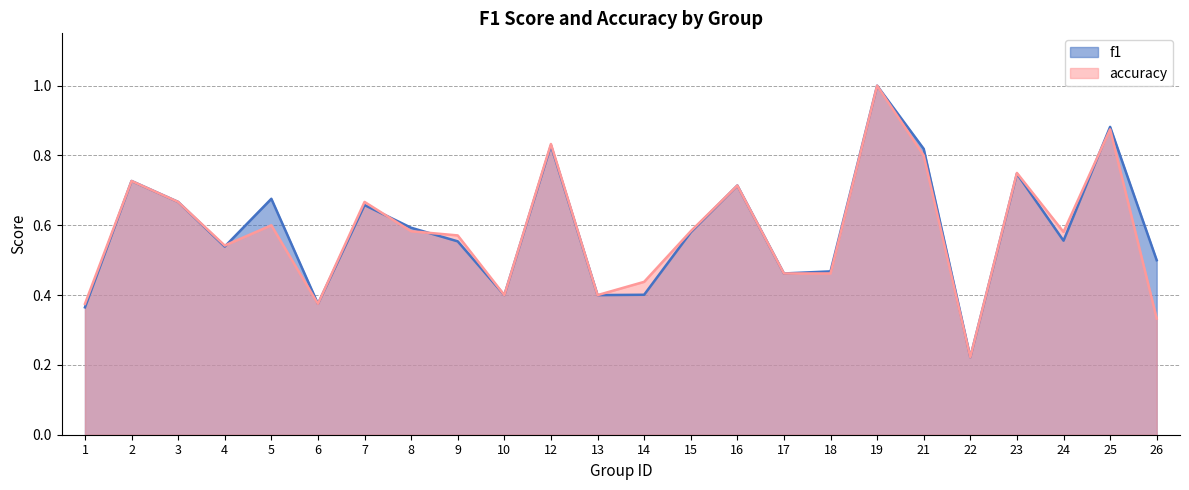

What are all the series names shown in the legend?

f1, accuracy